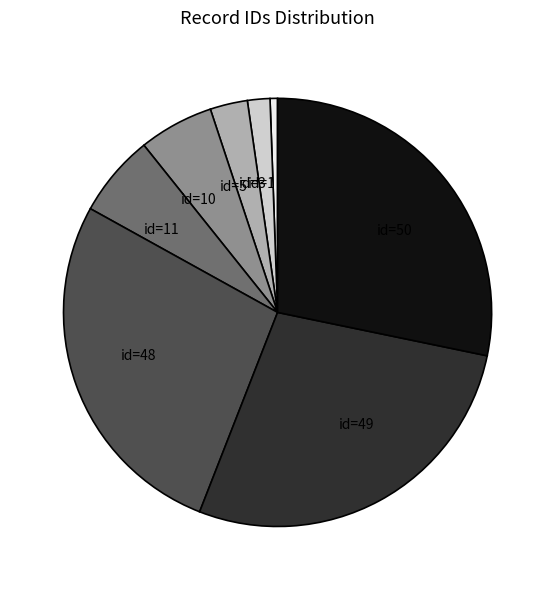

Rank the categories by value from highest to lowest.

id=50, id=49, id=48, id=11, id=10, id=5, id=3, id=1